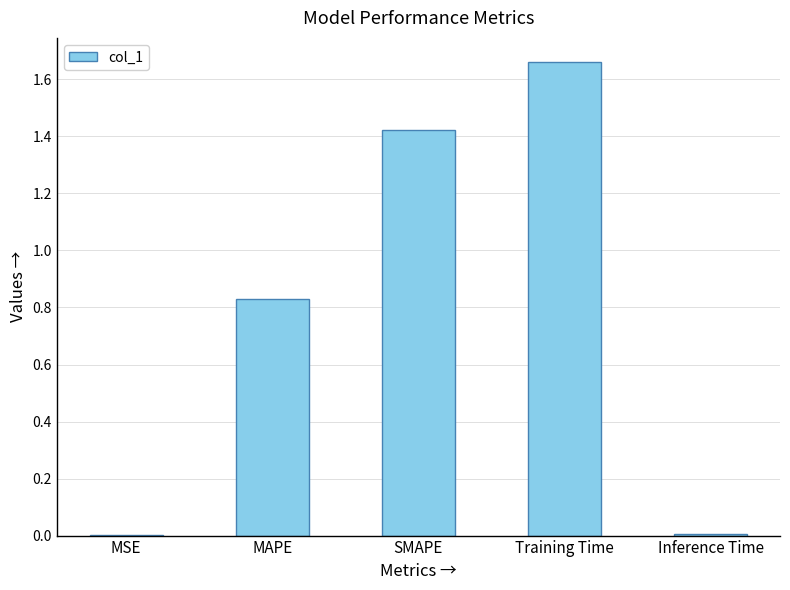

Is it true that the value at SMAPE is 0.9?

False